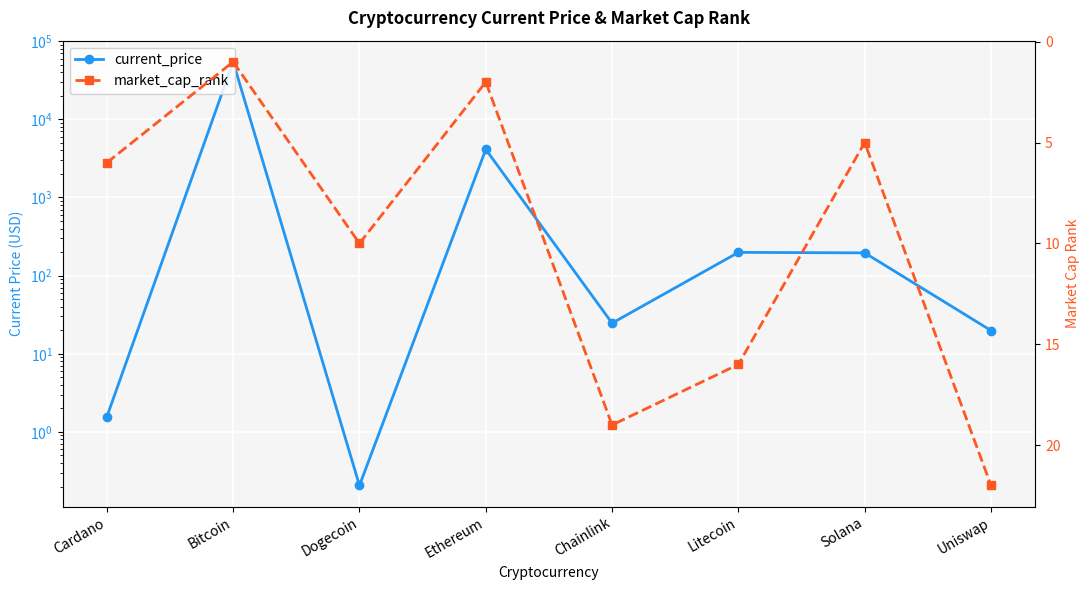

True or false: market_cap_rank has more than 0 interior local peaks.

True